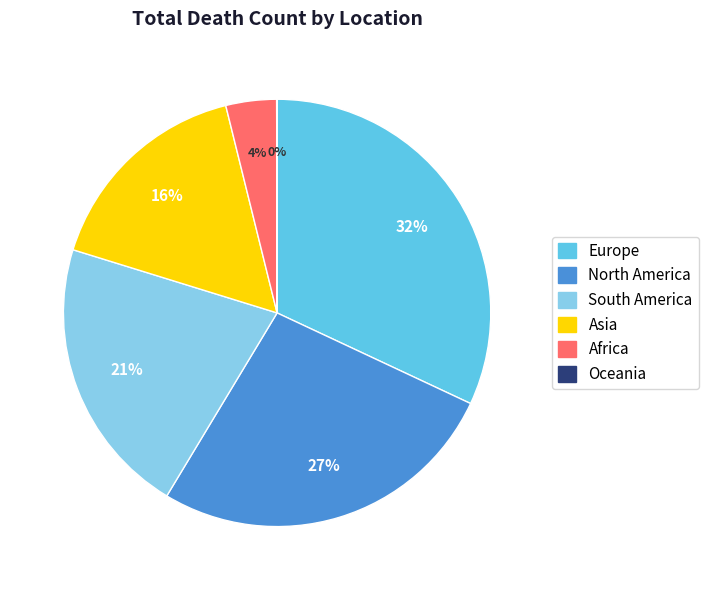

Which category has the biggest portion of the pie?

Europe